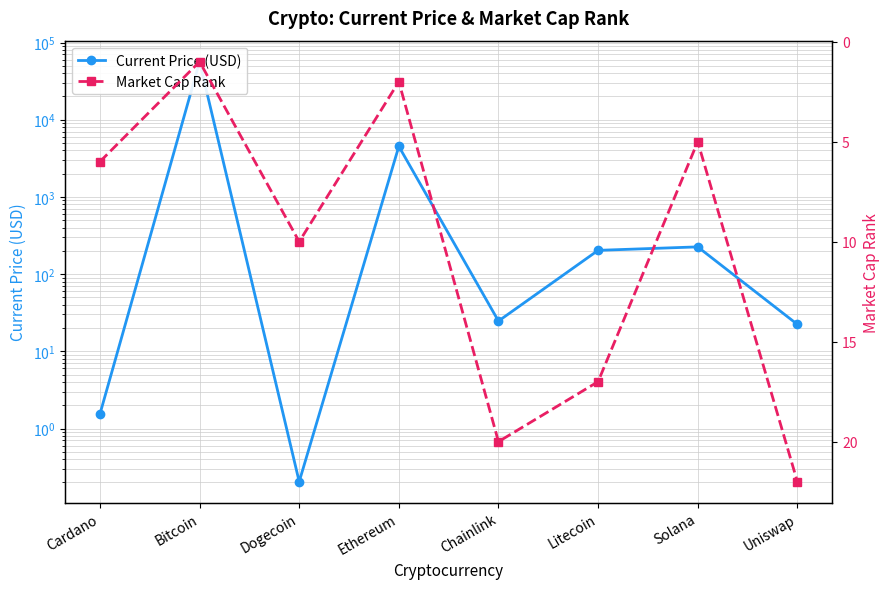

What are all the series names shown in the legend?

Current Price (USD), Market Cap Rank